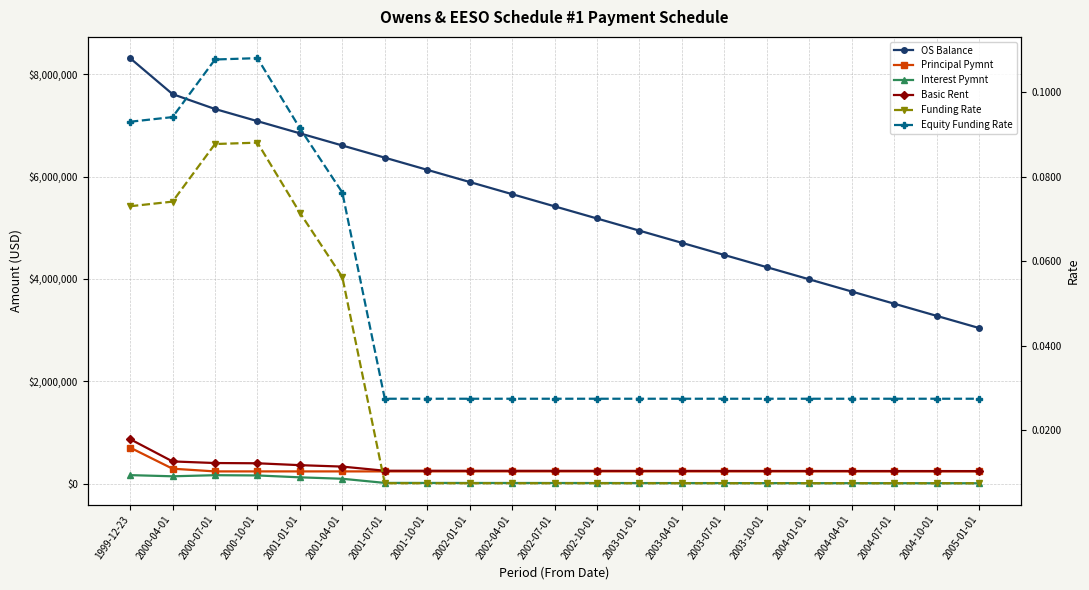

What are all the series names shown in the legend?

OS Balance, Principal Pymnt, Interest Pymnt, Basic Rent, Funding Rate, Equity Funding Rate